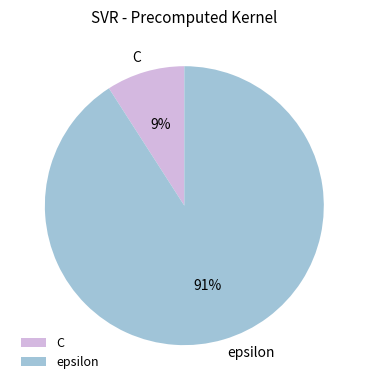

Which category accounts for the majority?

epsilon